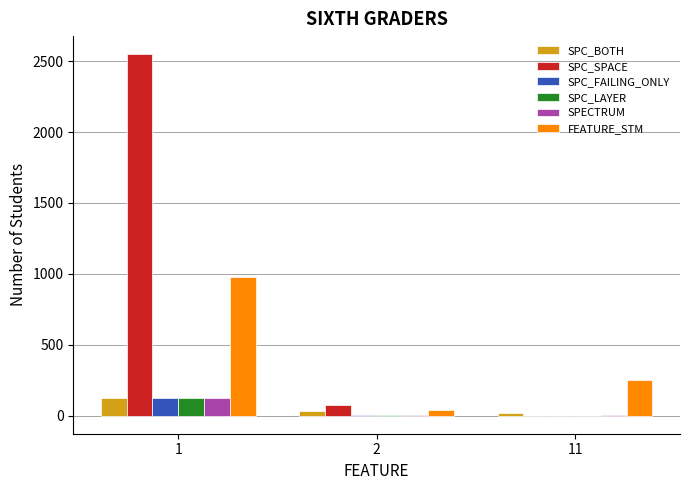

The value of SPC_SPACE at 1 is 2549. True or false?

True